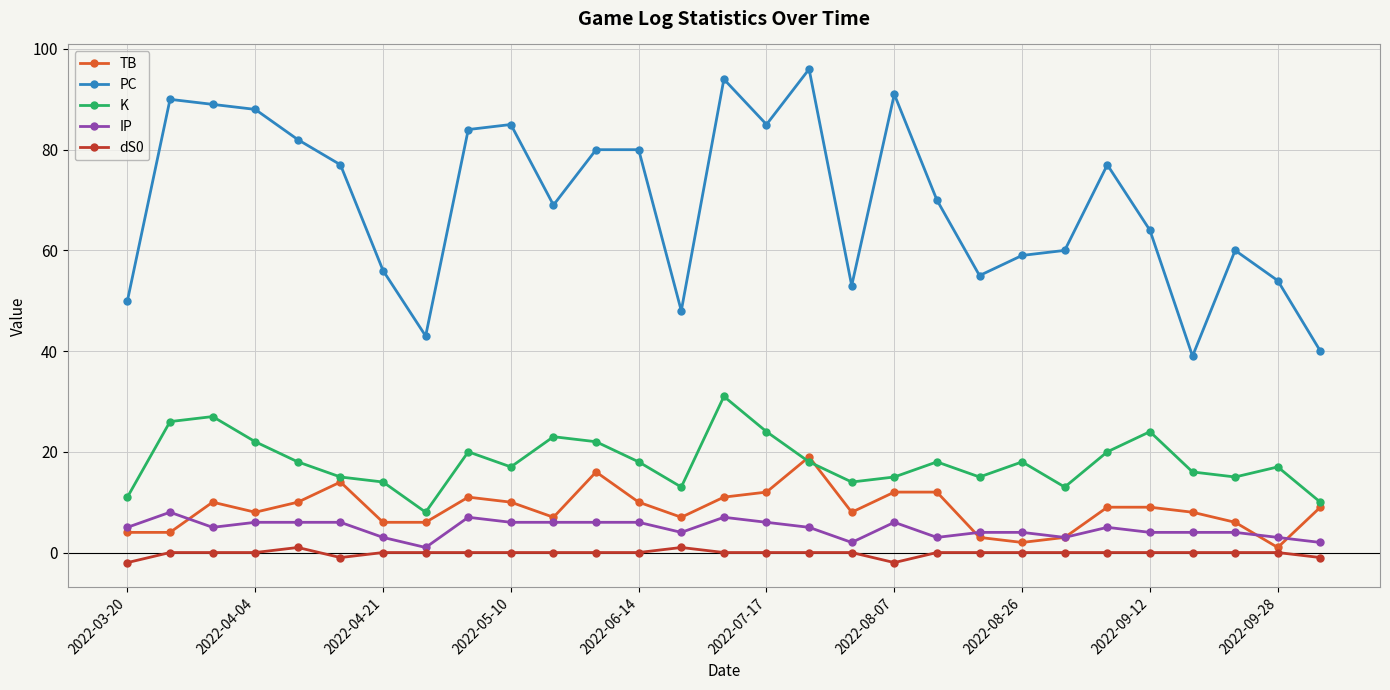

Rank the series by their maximum value, from highest to lowest.

PC, K, TB, IP, dS0